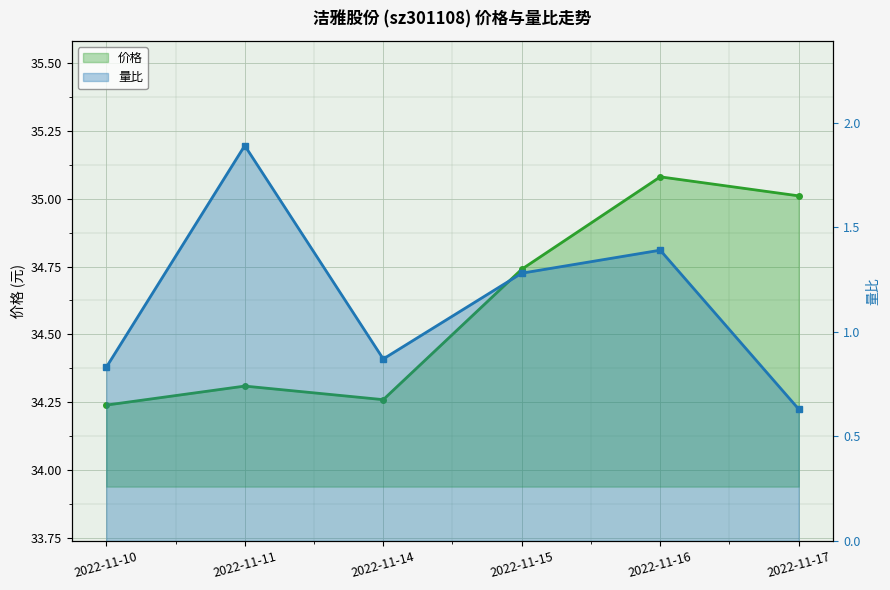

List the labels in order of 价格 value, smallest first.

2022-11-10, 2022-11-14, 2022-11-11, 2022-11-15, 2022-11-17, 2022-11-16